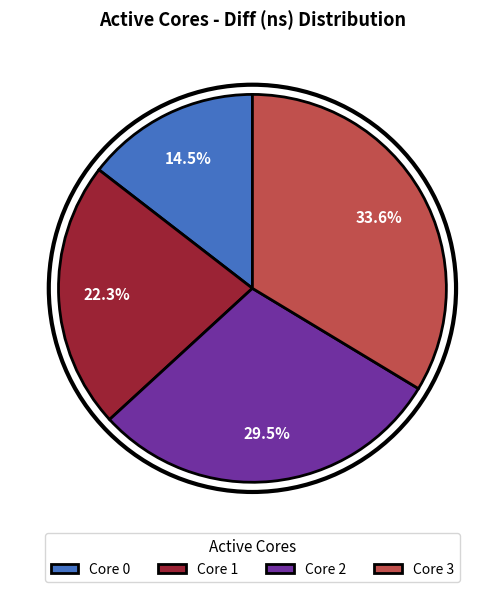

What percentage is NOT represented by Core 2?

70.5%